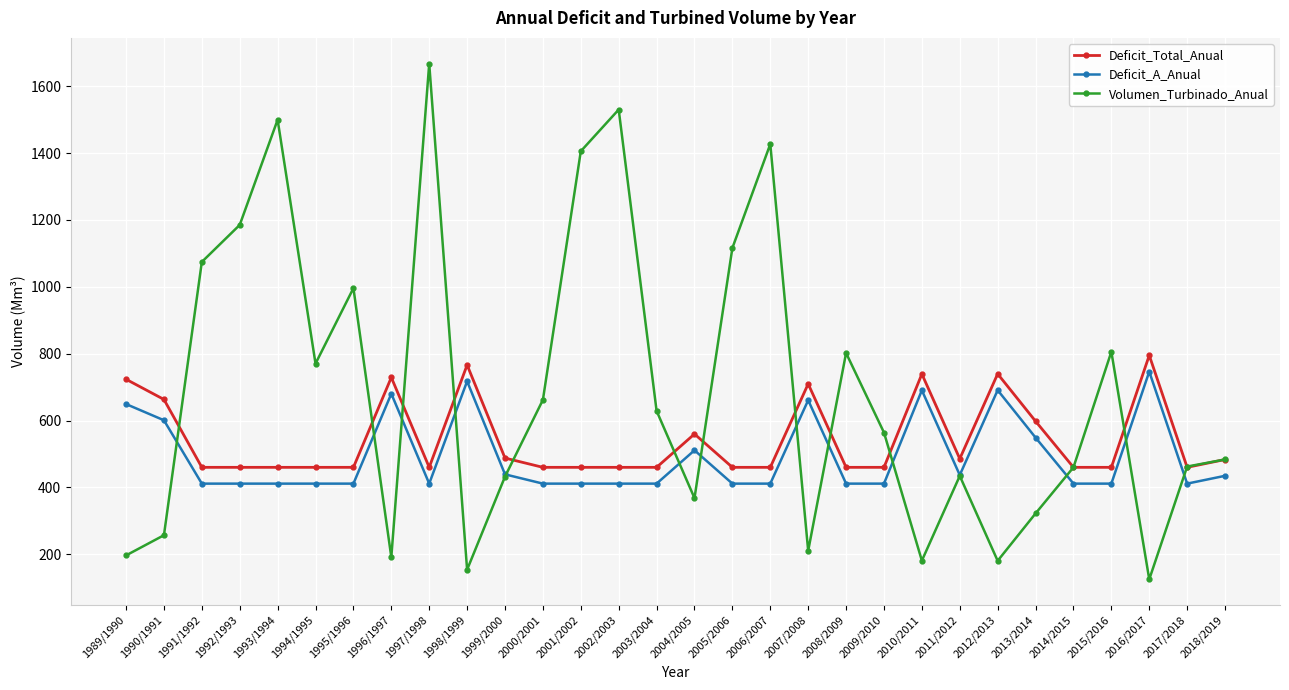

What is the approximate value of Deficit_Total_Anual at 1990/1991?

663.2